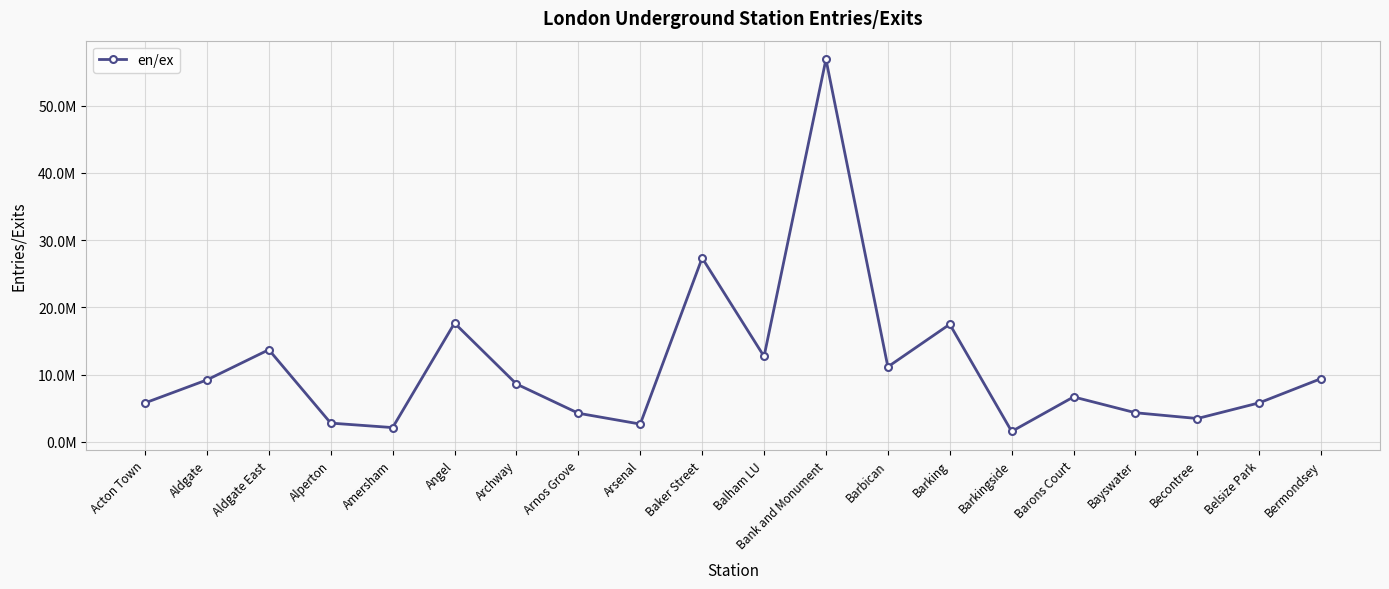

Does the chart have visible grid lines?

Yes